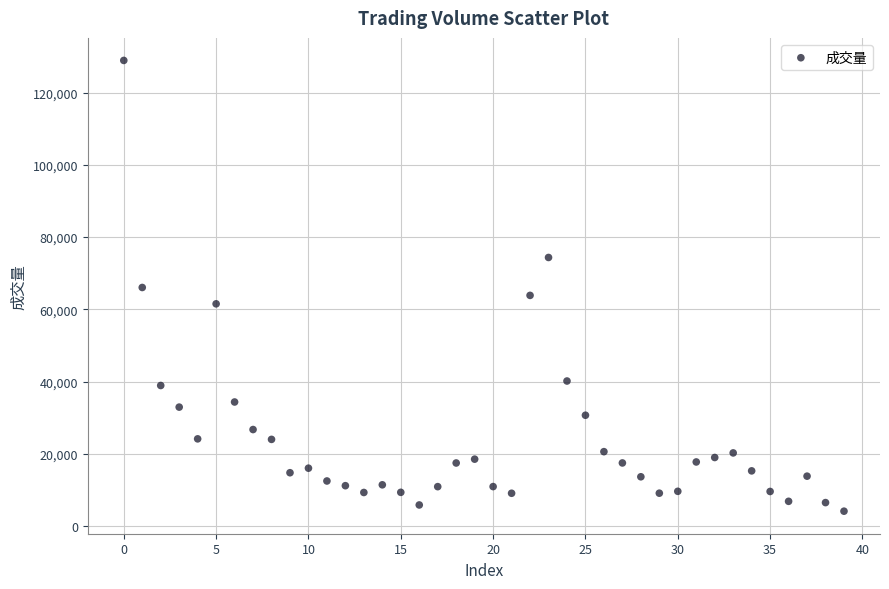

What is the range of Y values (max minus min)?

124706